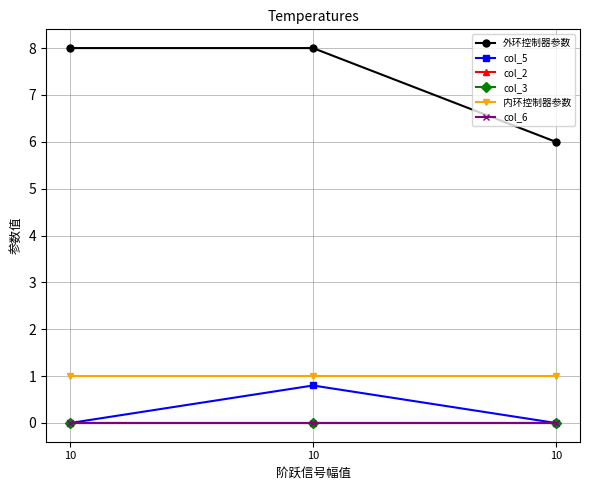

Between 10 and 10, which series saw the biggest shift?

col_5